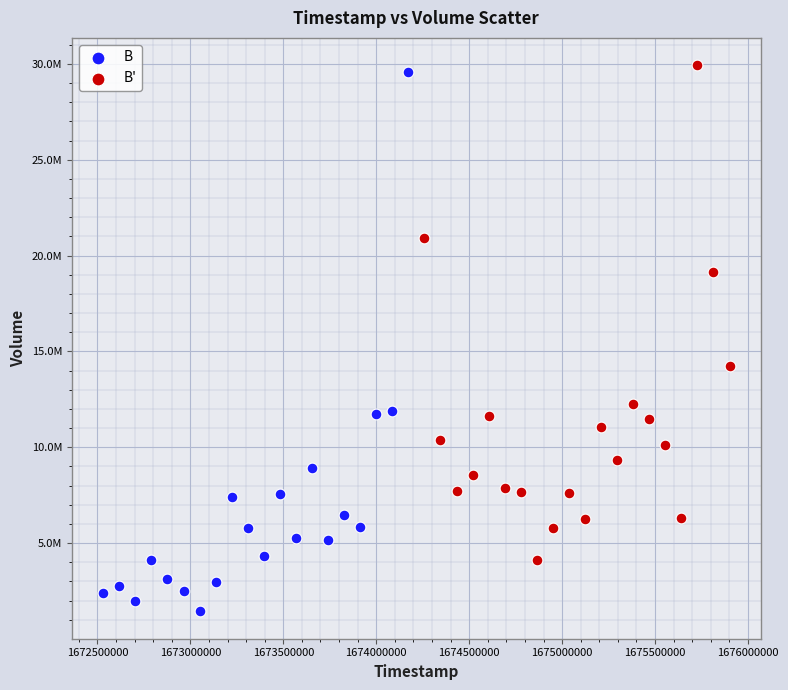

What are all the series names shown in the legend?

B, B'